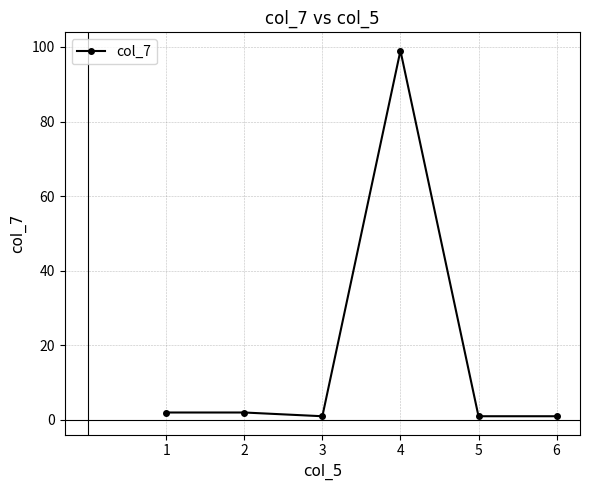

How many lines are shown in the chart?

1